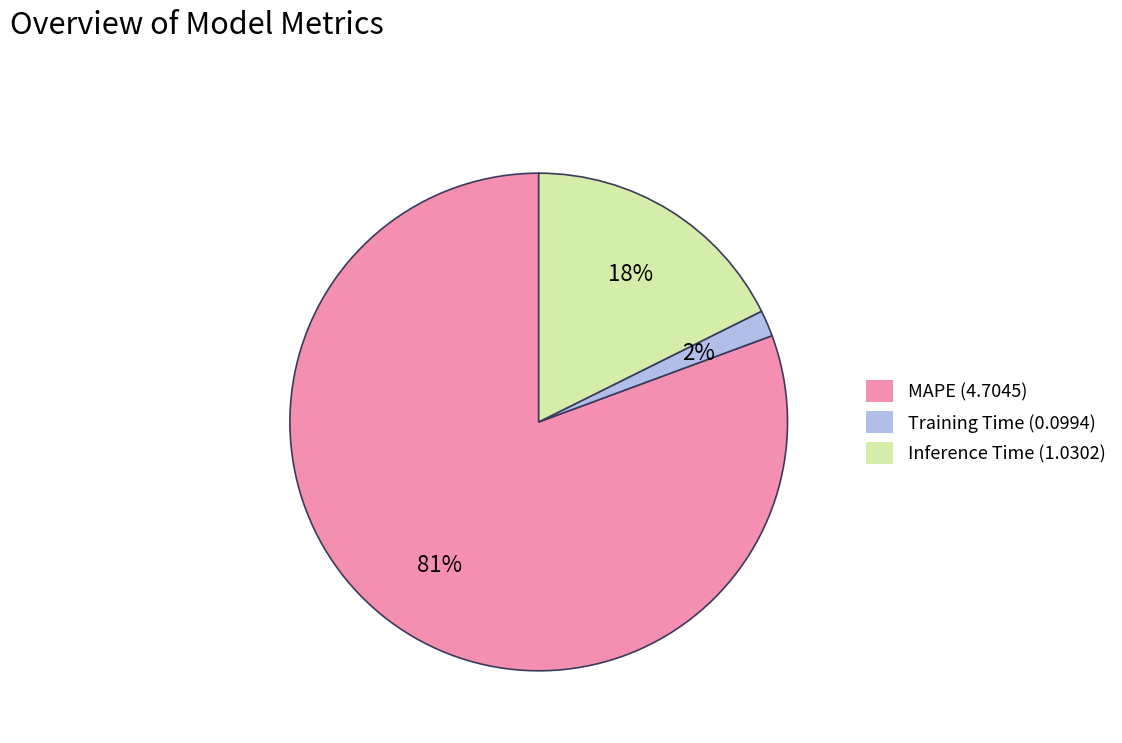

To the nearest percent, what is the combined percentage of Training Time (0.0994) and MAPE (4.7045)?

82%